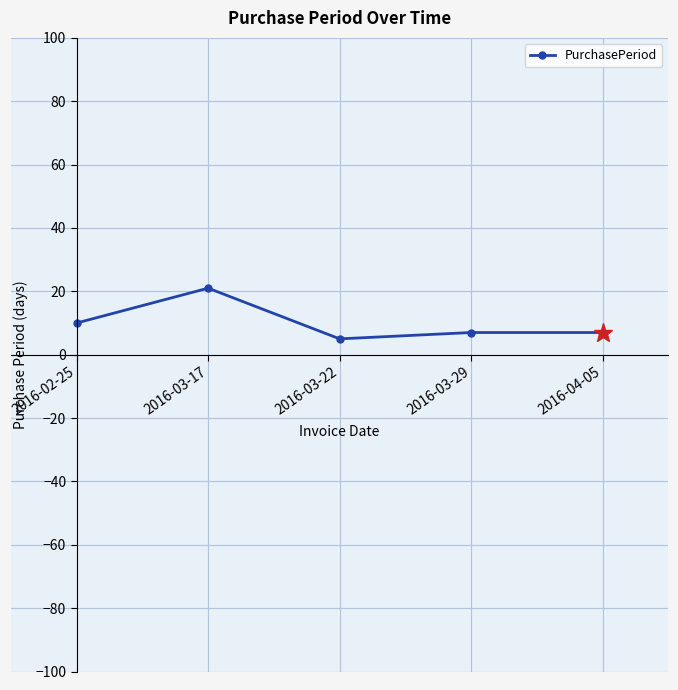

Where is the first local minimum?

2016-03-22